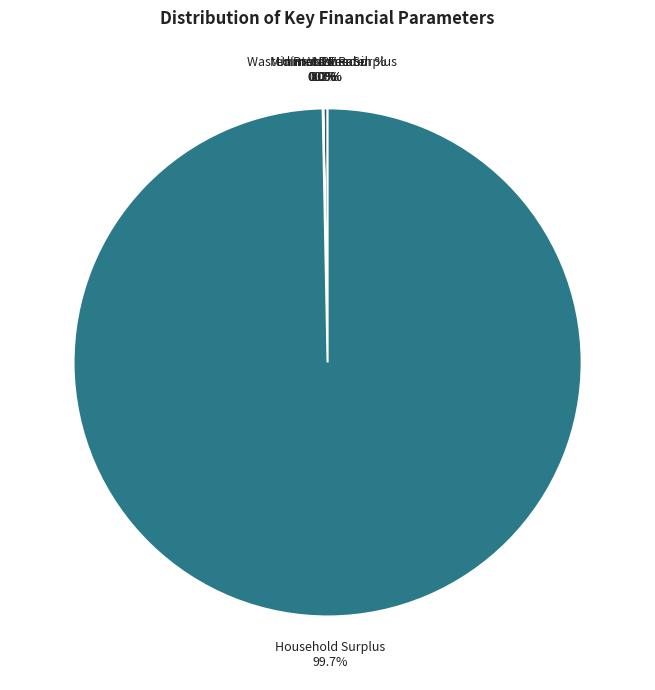

Which slice is the largest?

Household Surplus